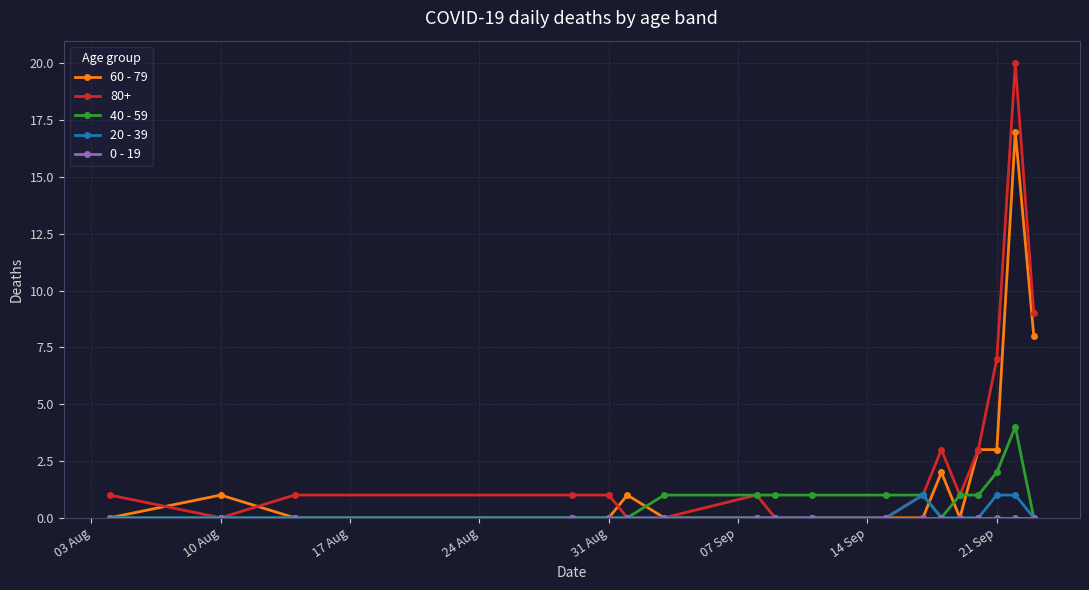

What is the value of the 80+ point at the 16th from the left?

7